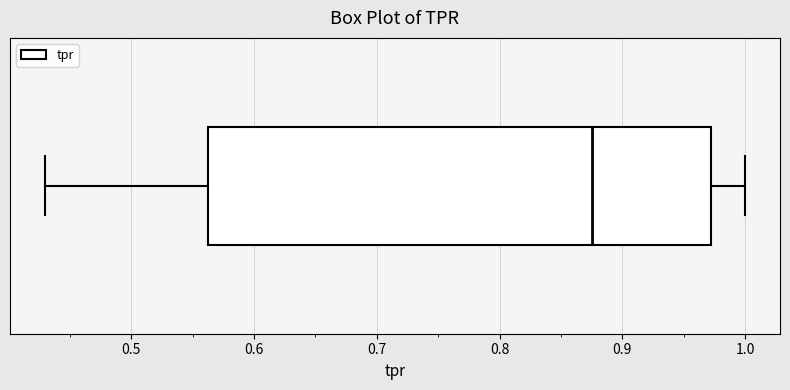

Read this box plot against the x-axis: the position of the median line, the range covered by the box, and the ends of both whiskers. The values are not printed on the chart, so give them approximately, as read against the axis.

median 0.88, box 0.56 to 0.97, whiskers 0.43 to 1.00